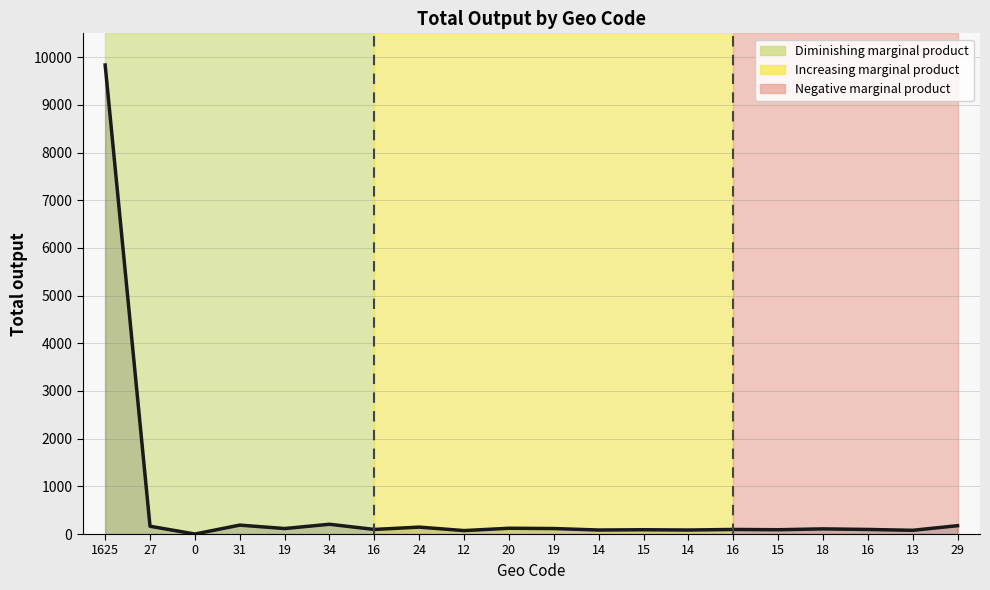

List the labels in order of value, largest first.

1625, 34, 31, 29, 27, 24, 20, 19, 19, 18, 16, 16, 16, 15, 15, 14, 14, 13, 12, 0